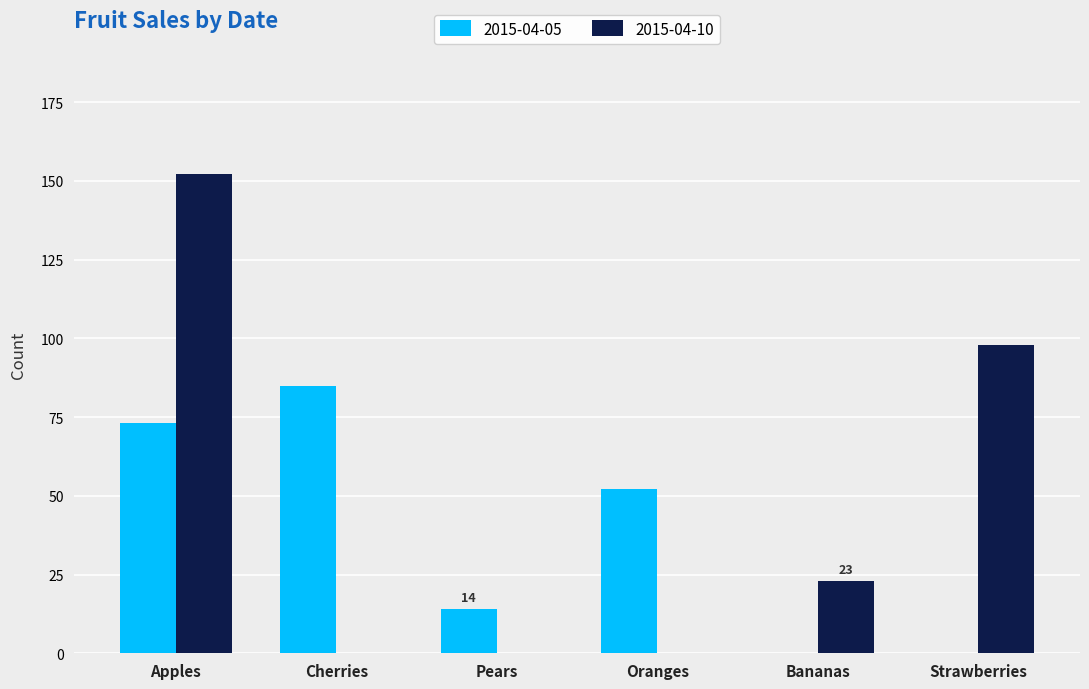

The 2015-04-05 series shows 85 at Cherries. True or false?

True